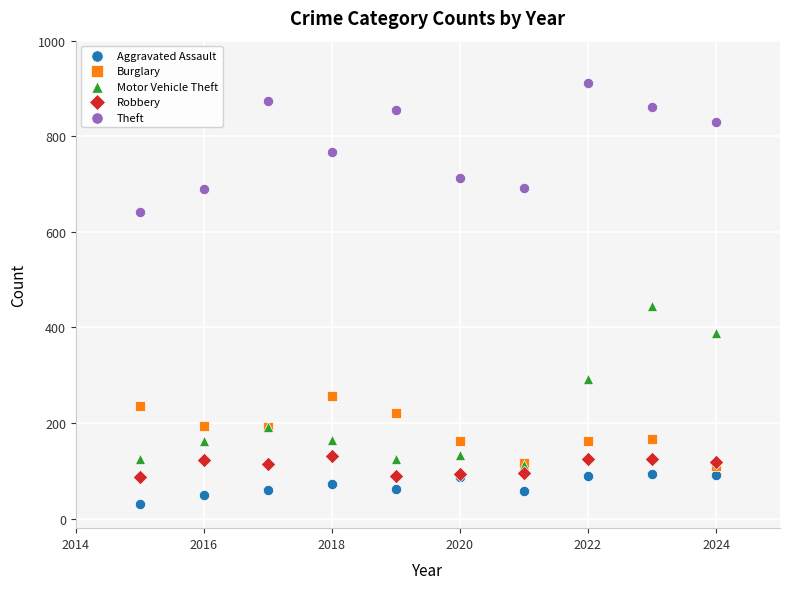

Across all series, what Y value is closest to 471?

444